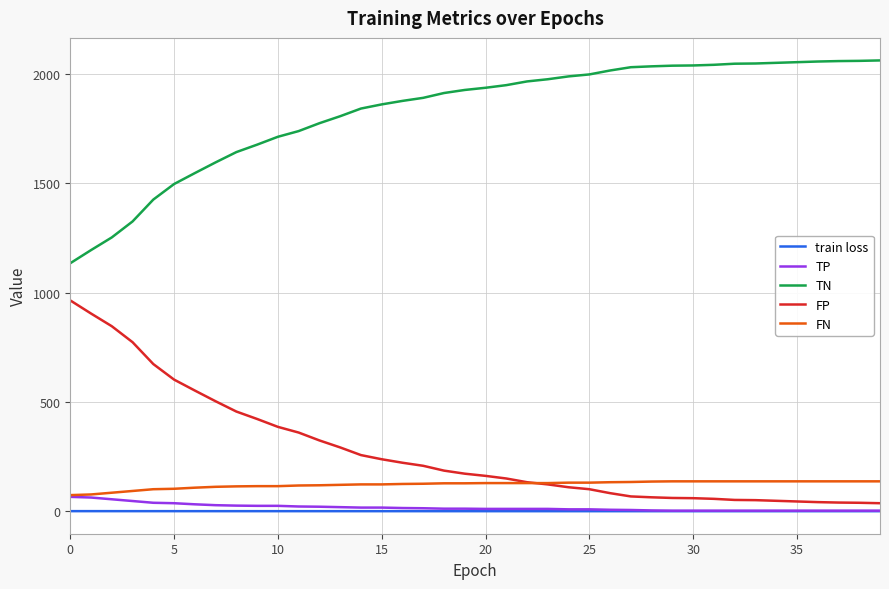

Which series has the largest total across all categories?

TN